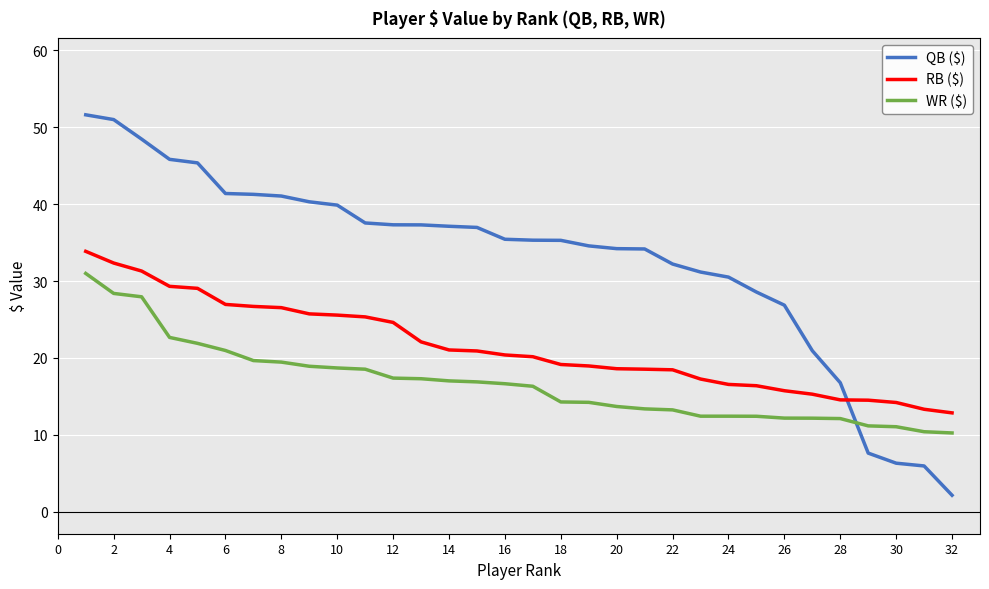

How many times do RB ($) and QB ($) cross each other?

1